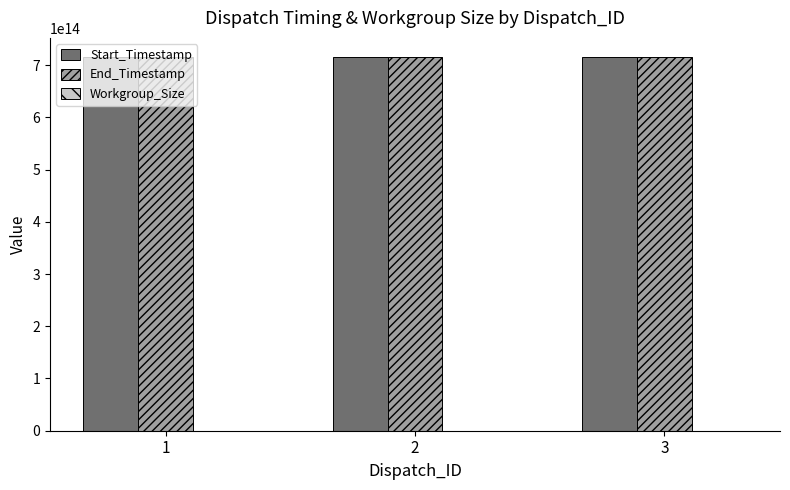

The value of Start_Timestamp at 3 is 1169672903969329. True or false?

False